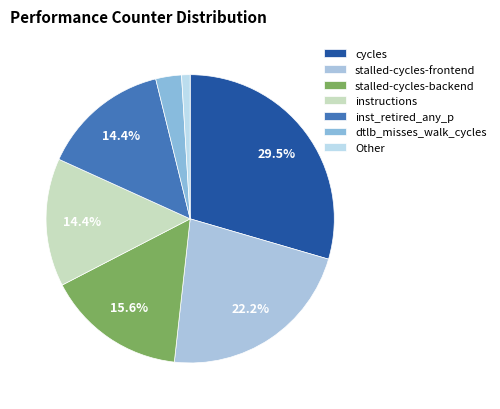

Is cycles the majority of the pie?

No